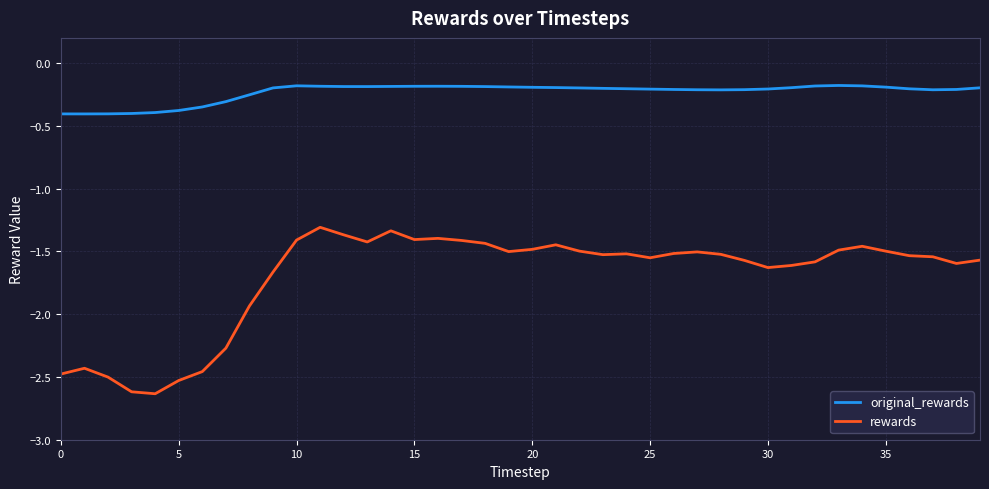

List the series in order of their peak value, highest first.

original_rewards, rewards